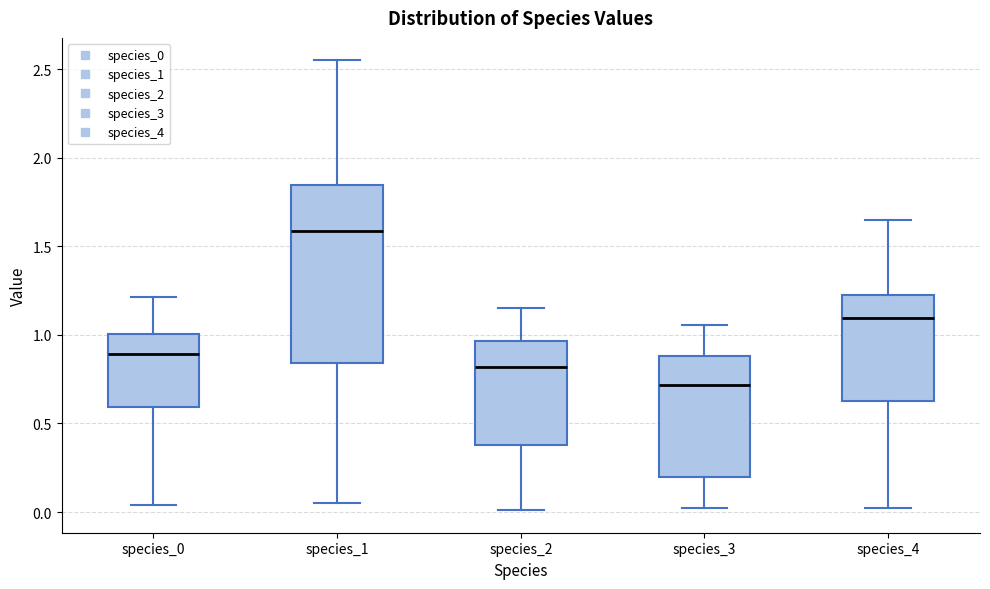

Comparing the boxes themselves (not the whiskers), which one is the tallest?

species_1